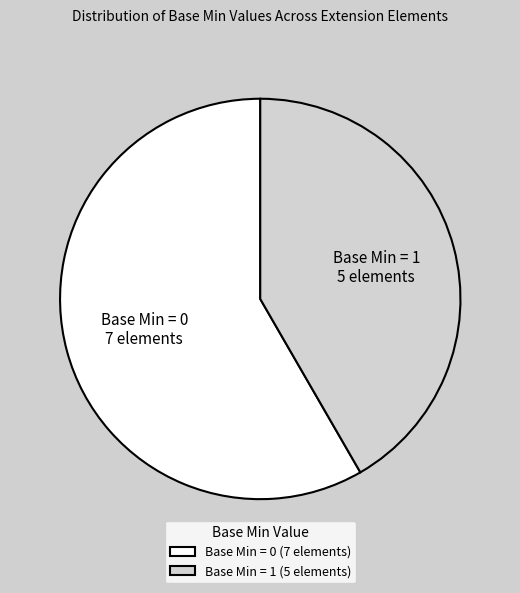

Is it true that Base Min = 0 7 elements is 73% of the pie?

False